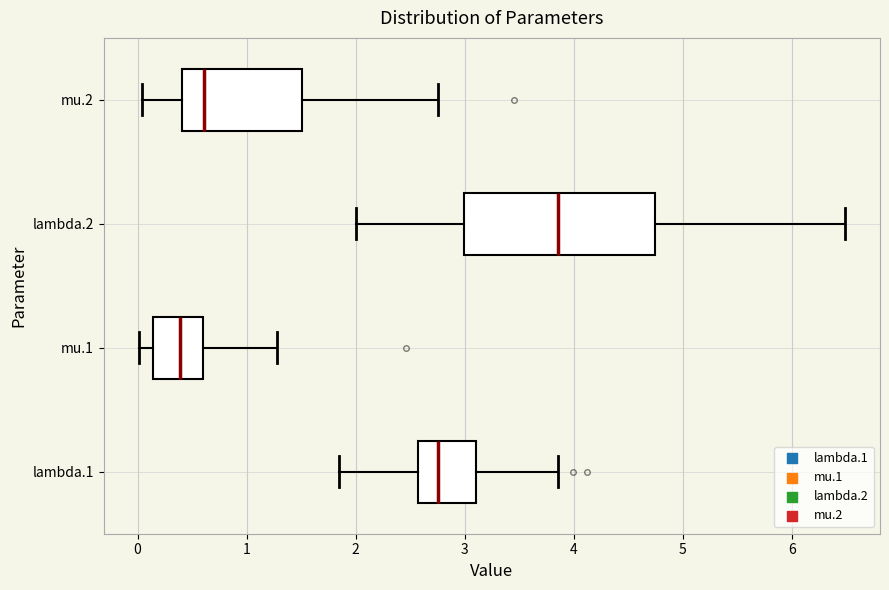

Reading bottom to top, read every box against the x-axis: the position of its median line, the range the box covers, and the ends of its whiskers. The values are not printed on the chart, so give them approximately, as read against the axis.

lambda.1: median 2.8, box 2.6 to 3.1, whiskers 1.8 to 3.9
mu.1: median 0.4, box 0.1 to 0.6, whiskers 0.0 to 1.3
lambda.2: median 3.9, box 3.0 to 4.7, whiskers 2.0 to 6.5
mu.2: median 0.6, box 0.4 to 1.5, whiskers 0.0 to 2.8